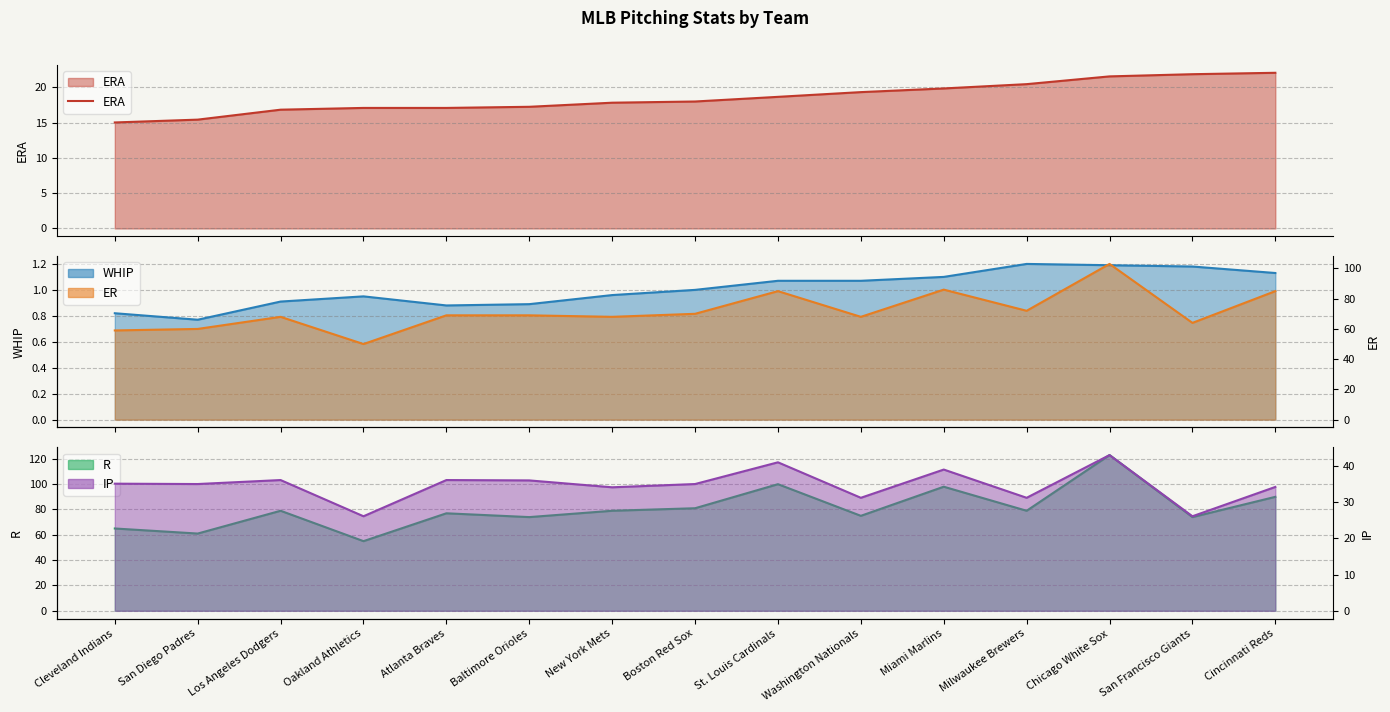

What is the average value of the ERA series?

18.6